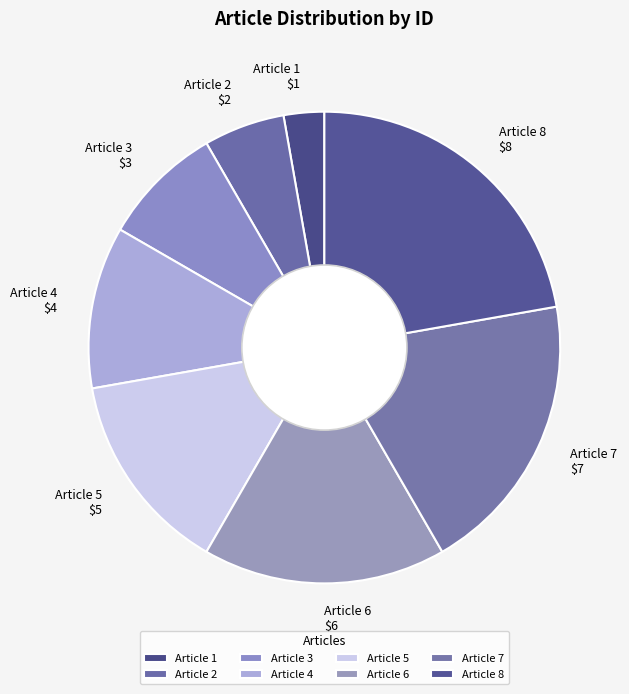

The Article 1 $1 slice represents 3% of the pie. True or false?

True